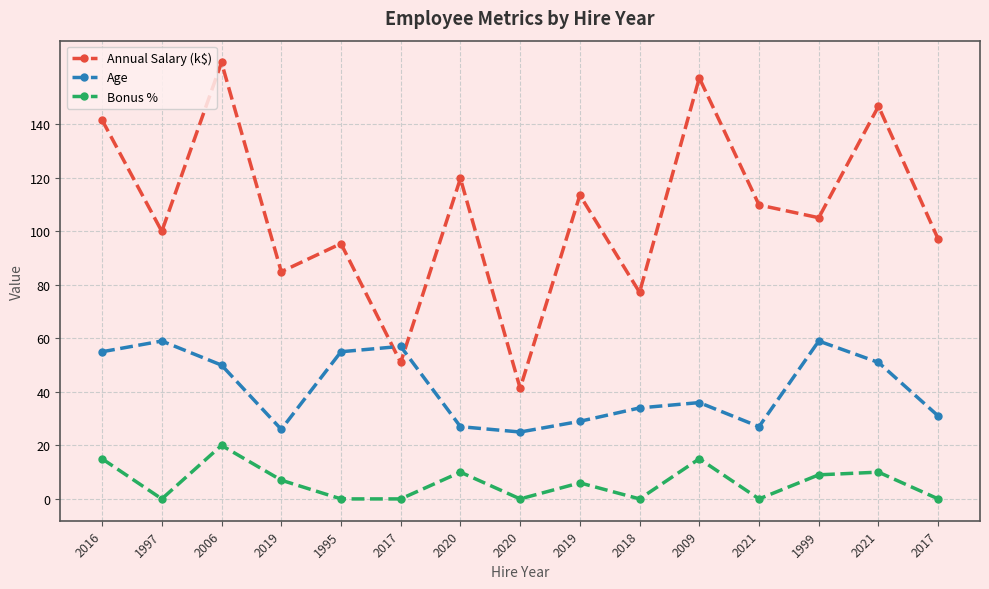

How many series are shown in this chart?

3